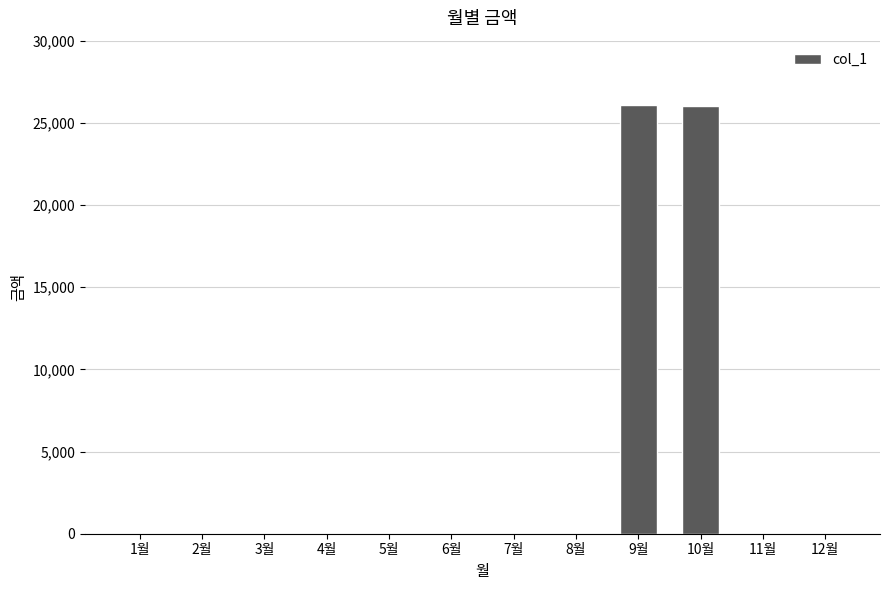

Does the chart contain stacked bars?

No